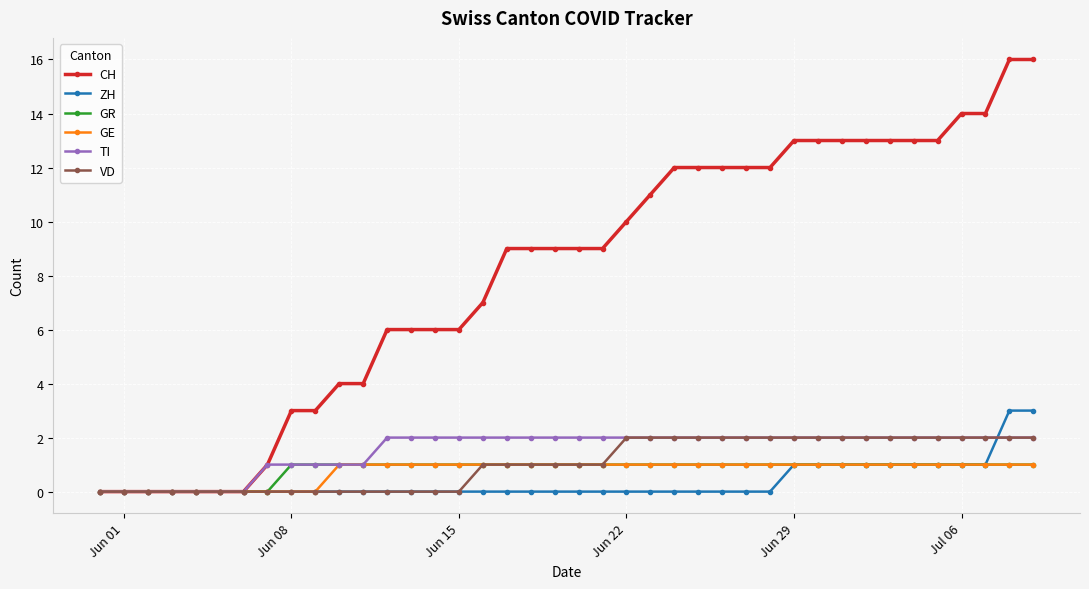

Which series has the largest range (max minus min)?

CH